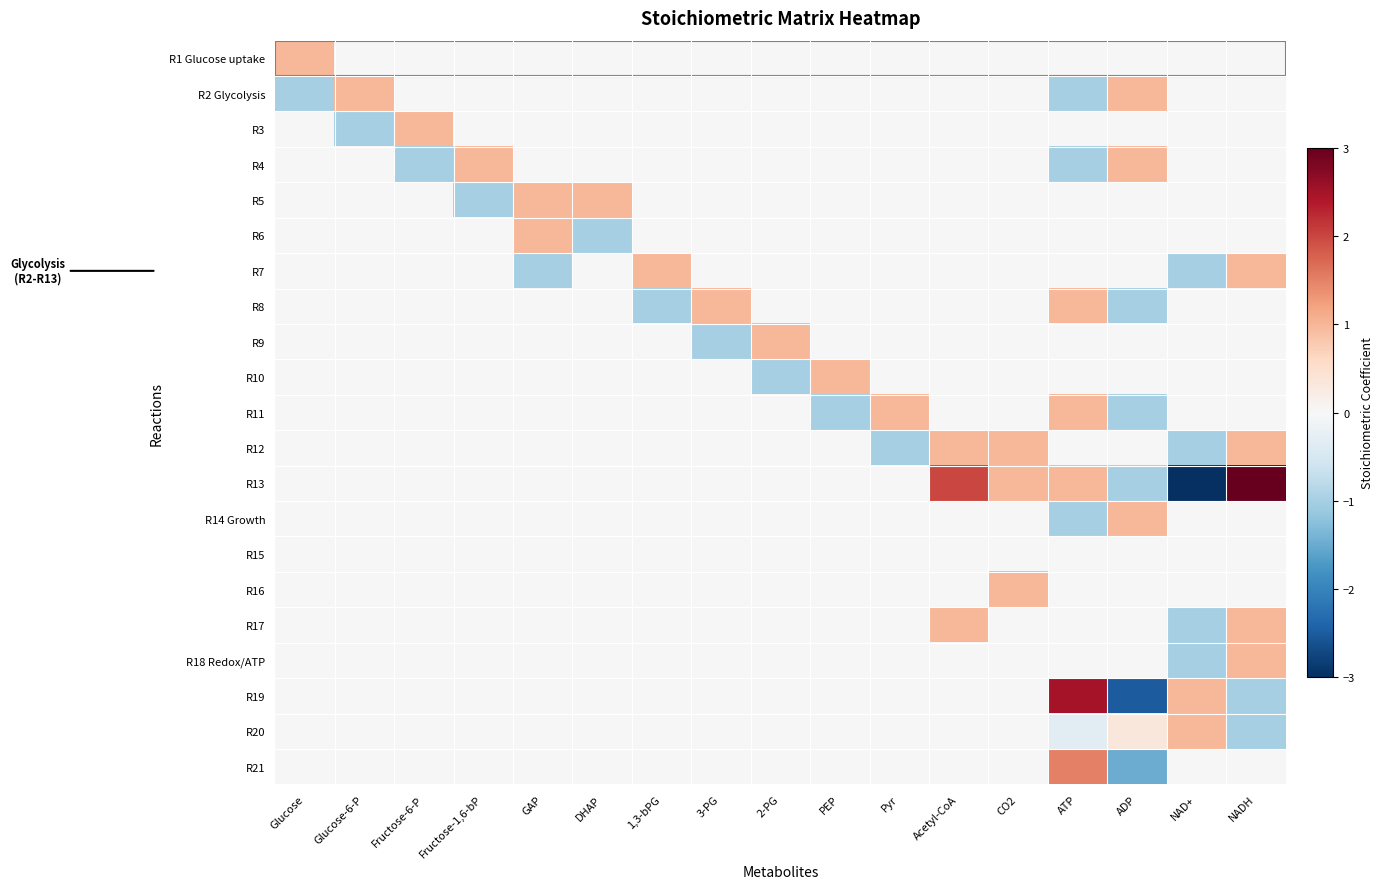

At GAP, list the series in order from smallest to largest.

R7, R1 Glucose uptake, R2 Glycolysis, R3, R4, R8, R9, R10, R11, R12, R13, R14 Growth, R15, R16, R17, R18 Redox/ATP, R19, R20, R21, R5, R6